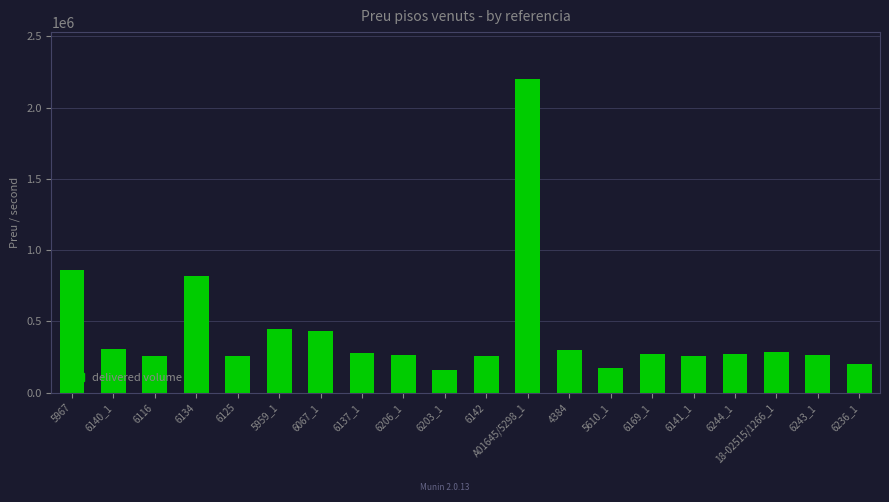

What is the maximum value shown in the chart?

2200000